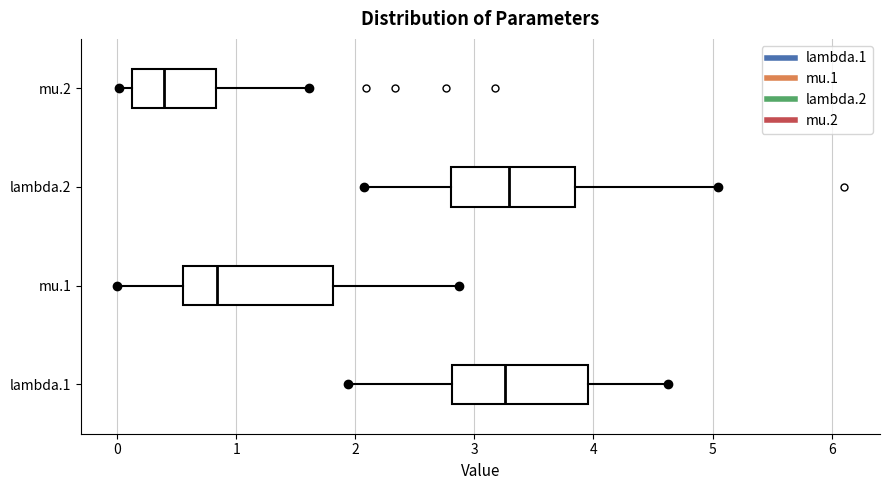

Where does the right whisker of the box for mu.2 end on the x-axis? The values are not printed on the chart, so give them approximately, as read against the axis.

1.6